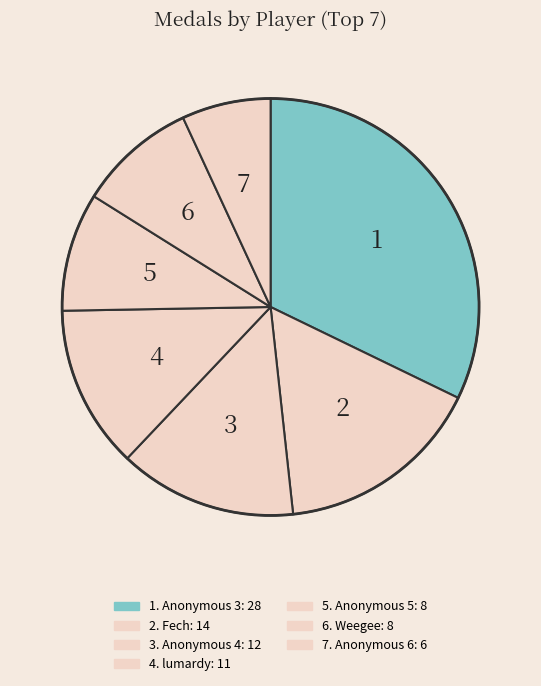

How many slices are in this pie chart?

7